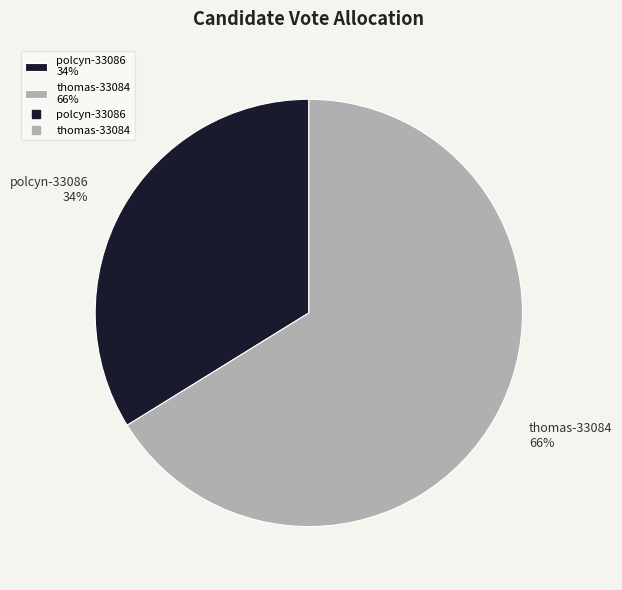

Is the sum of polcyn-33086 34% and thomas-33084 66% greater than half?

Yes